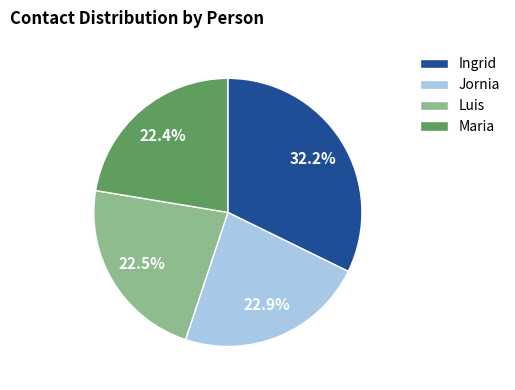

How many slices are in this pie chart?

4